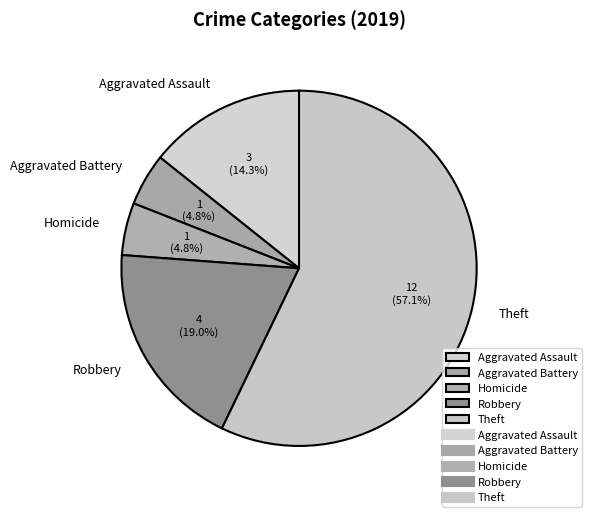

Is it true that Robbery is 19% of the pie?

True